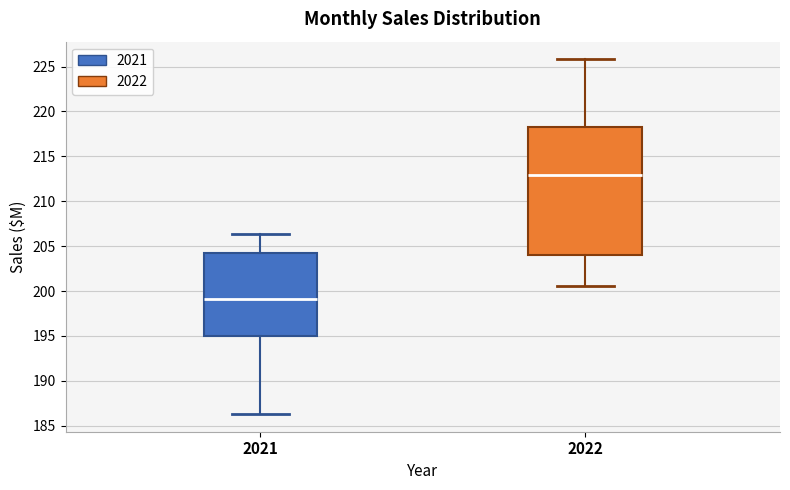

Which box's median line is the highest?

2022